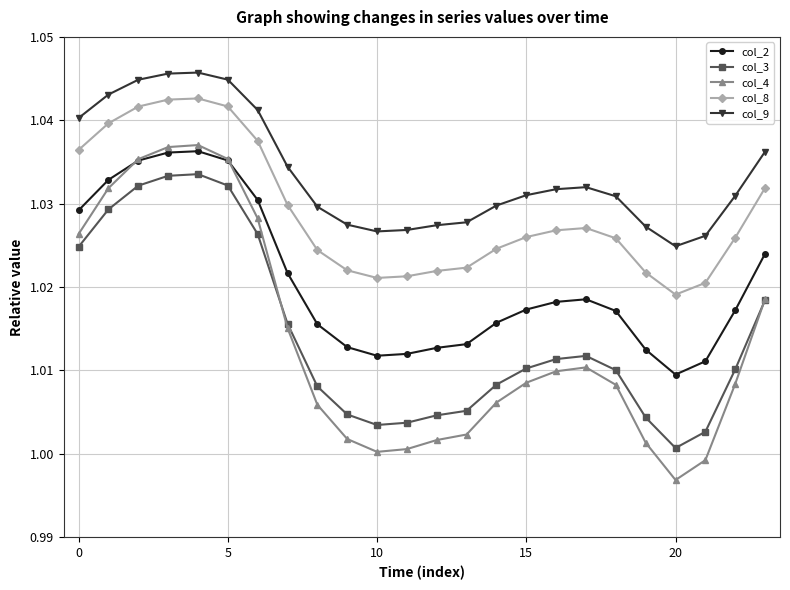

True or false: col_9 and col_3 cross at least once.

False